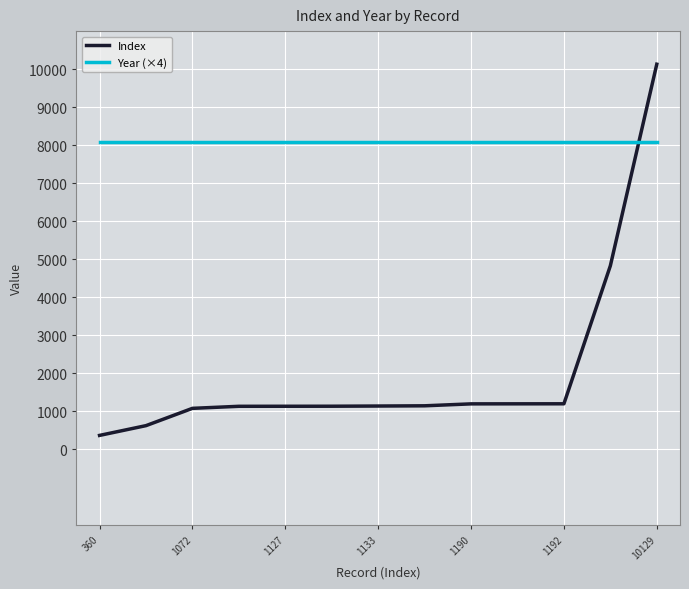

True or false: Year (×4) and Index intersect in this chart.

True